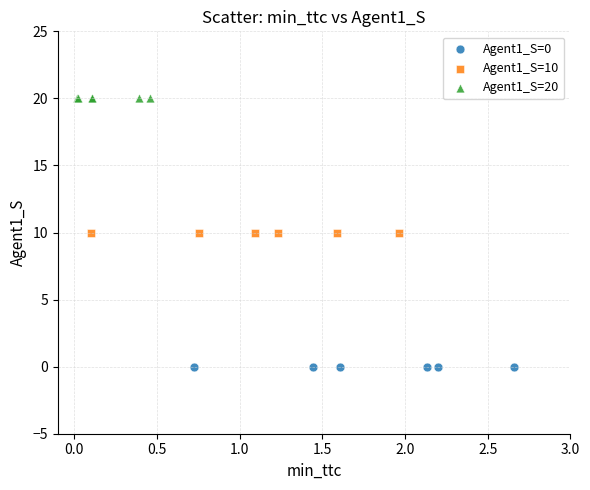

What are all the series names shown in the legend?

Agent1_S=0, Agent1_S=10, Agent1_S=20